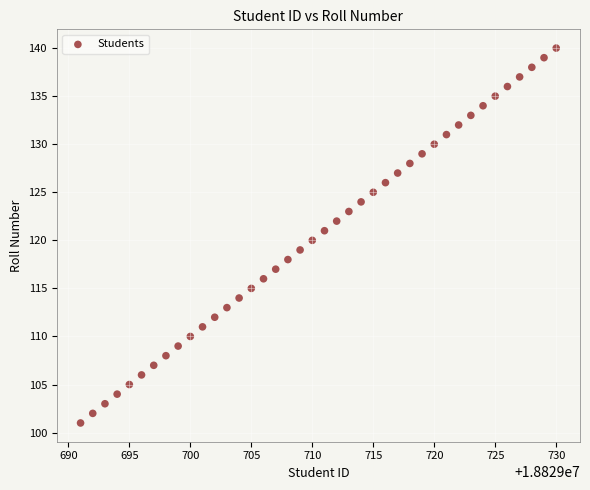

What is the range of X values (max minus min)?

39